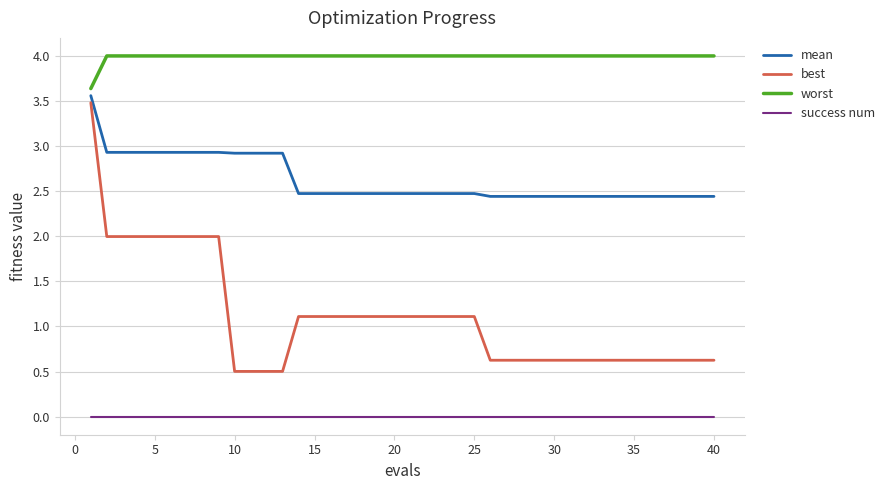

Which series has the widest spread of values?

best